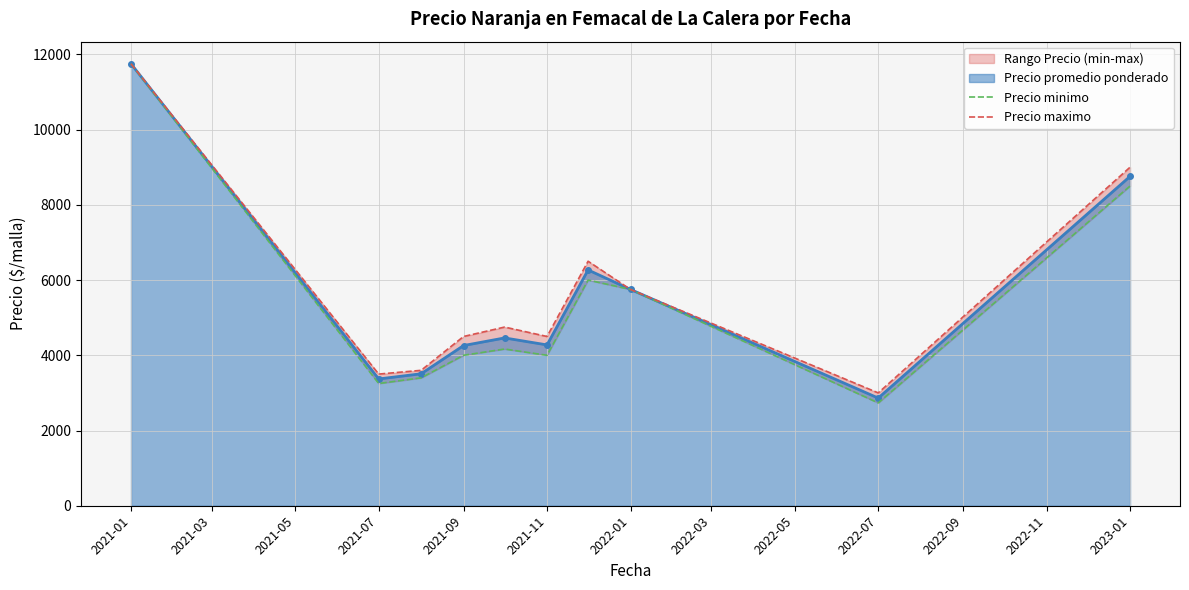

In Precio promedio ponderado, how many points are lower than both neighbors (excluding endpoints)?

3